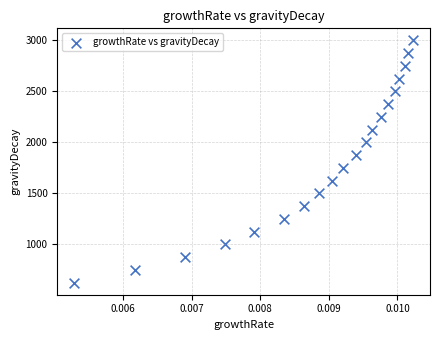

What is the range of Y values (max minus min)?

2375.1